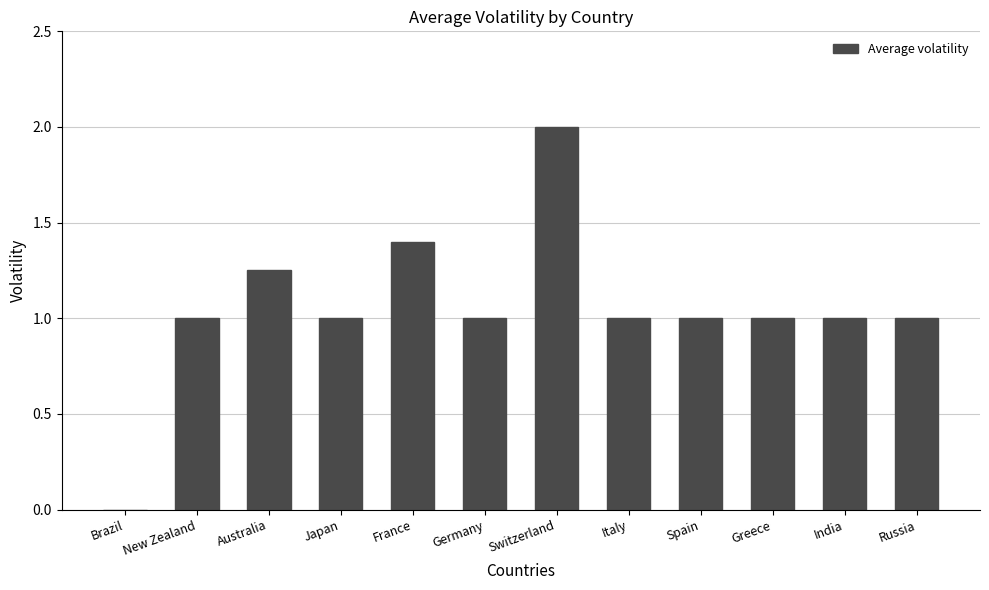

What is the greatest value displayed?

2.0